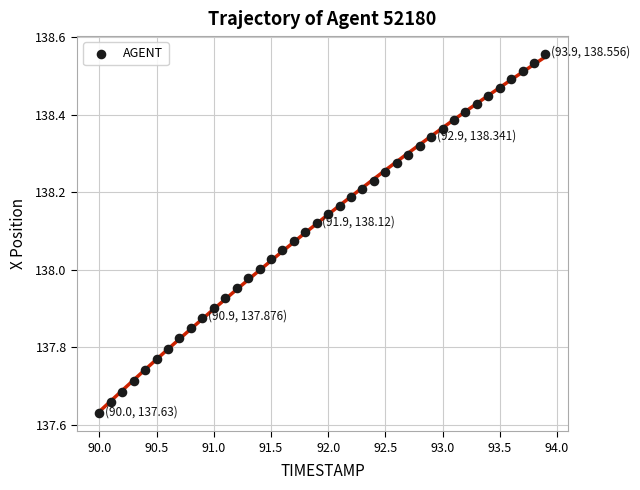

What is the range of X values (max minus min)?

3.9